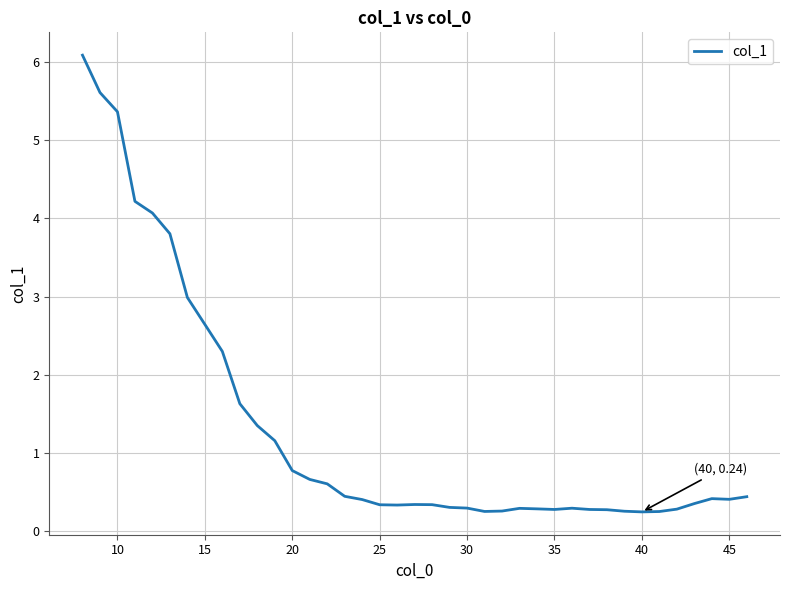

What is the maximum value shown in the chart?

6.1